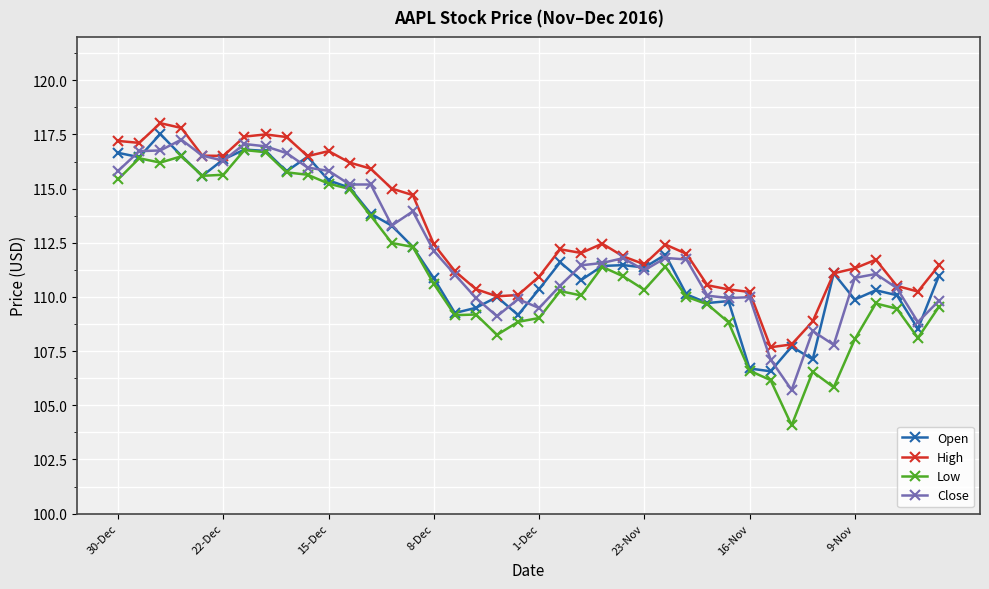

At how many categories does at least one series exceed 105?

40